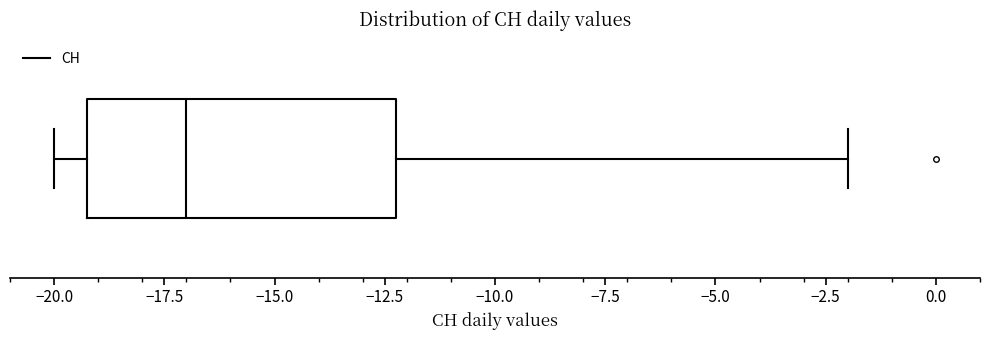

Transcribe this box plot: give where the median line is, the range the box spans, and where the two whiskers end, as read against the x-axis. The values are not printed on the chart, so give them approximately, as read against the axis.

median -17, box -19 to -12, whiskers -20 to -2